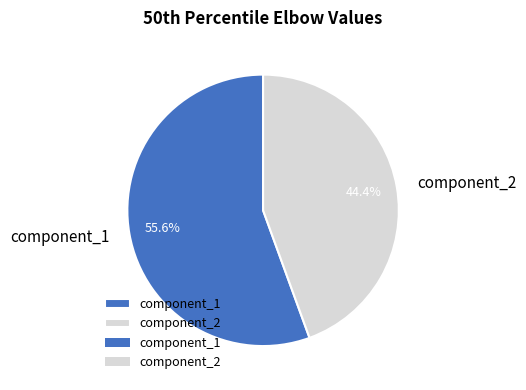

Count the number of slices in the pie.

2